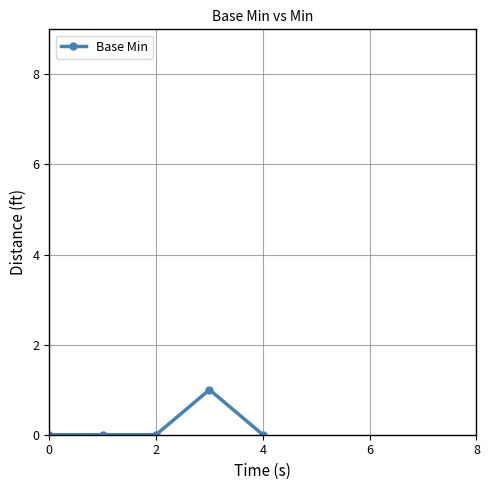

How many categories are shown in the chart?

5